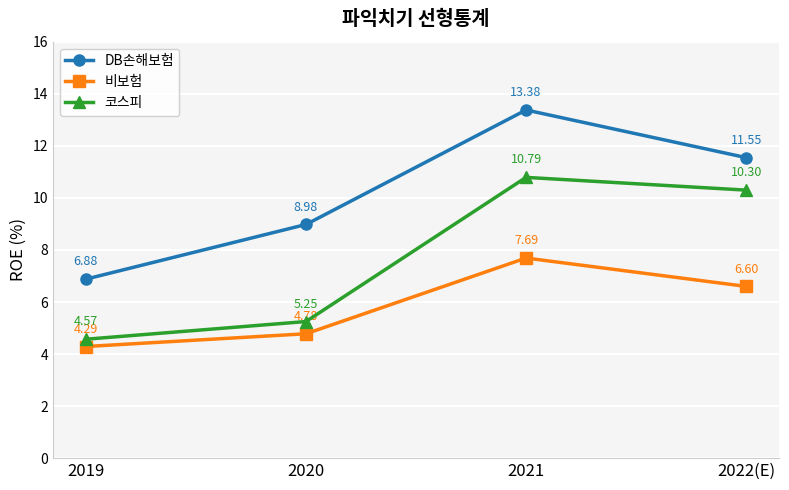

Which series has the widest spread of values?

DB손해보험